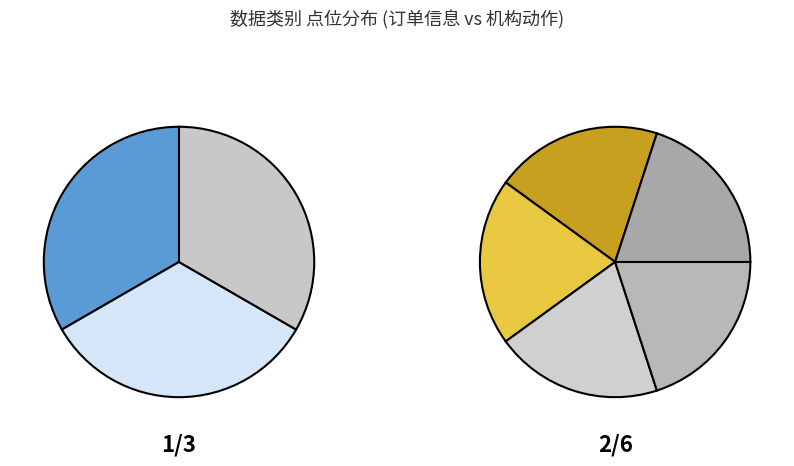

Is the sum of 订单信息 and 机构动作 greater than half?

Yes